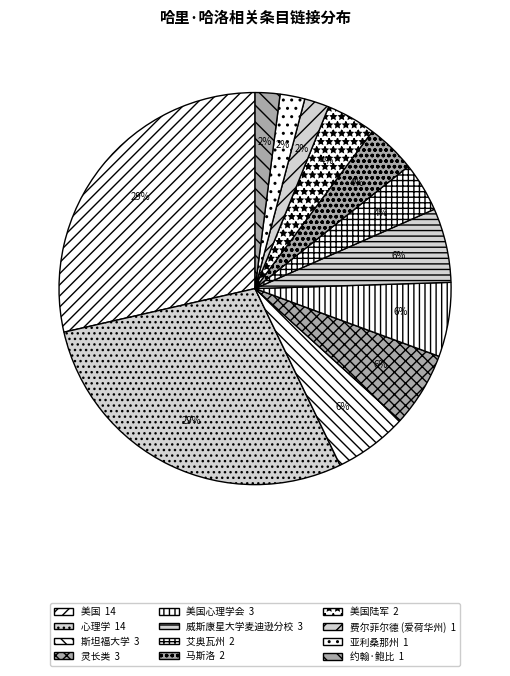

Count the number of slices in the pie.

12